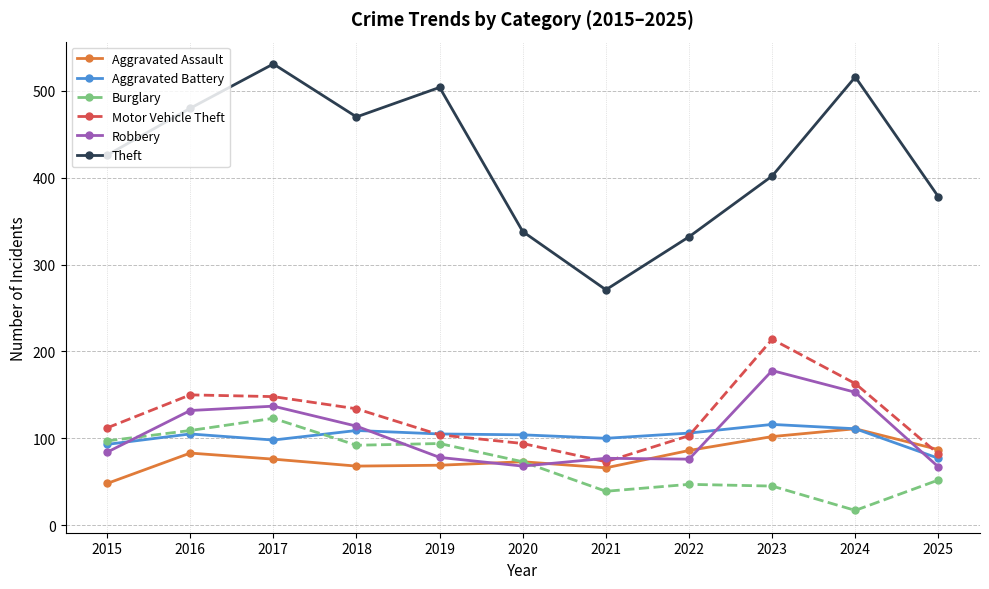

Which category has the lowest value in the Aggravated Assault series?

2015